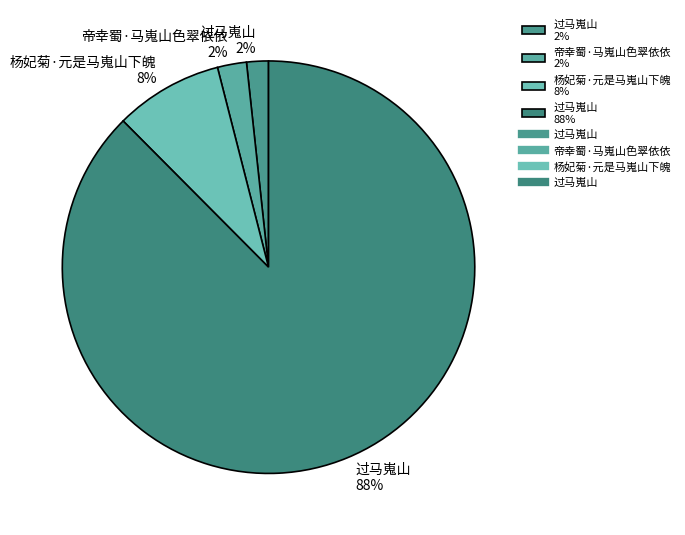

Which has a higher value, 过马嵬山 88% or 过马嵬山 2%?

过马嵬山 88%